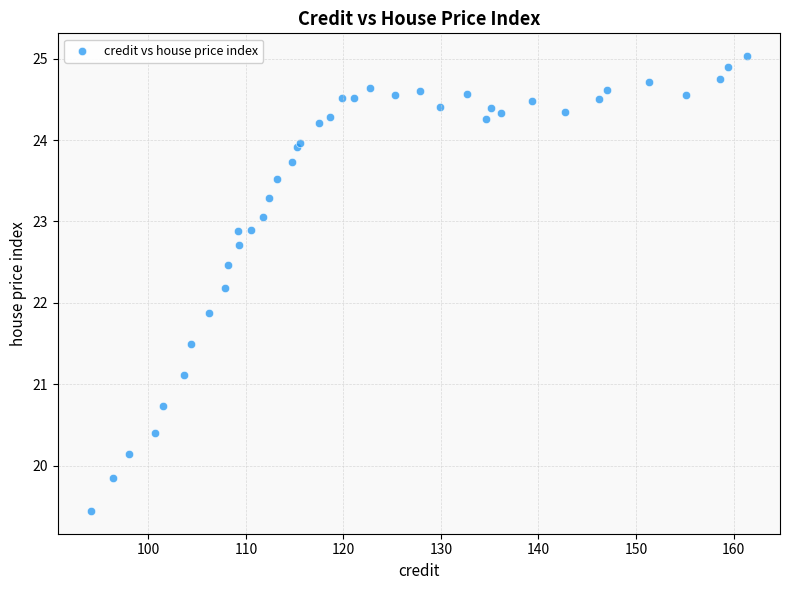

What Y value in the scatter plot is closest to 22?

21.9